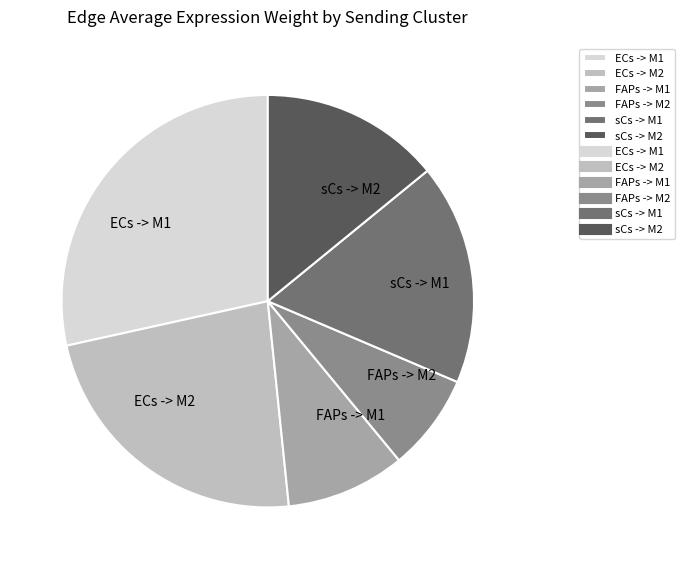

Rank the categories by value from lowest to highest.

FAPs -> M2, FAPs -> M1, sCs -> M2, sCs -> M1, ECs -> M2, ECs -> M1